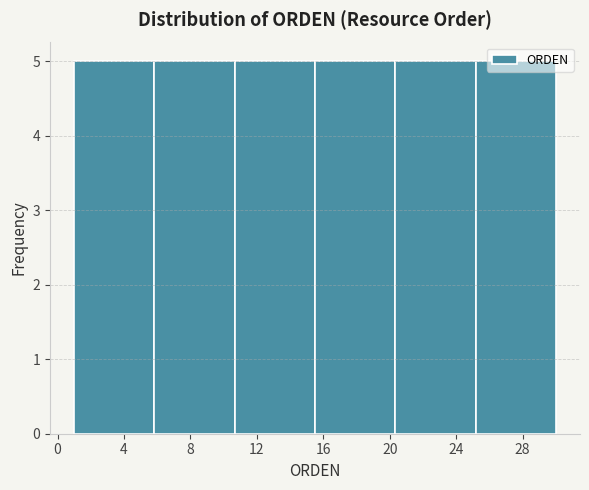

Reading left to right, transcribe this chart: for each bar, give the range it covers on the x-axis and its height. Neither the bar edges nor the heights are printed on the chart, so give them approximately, as read against the axes.

1.0 to 6.0: 5
6.0 to 10.5: 5
10.5 to 15.5: 5
15.5 to 20.5: 5
20.5 to 25.0: 5
25.0 to 30.0: 5